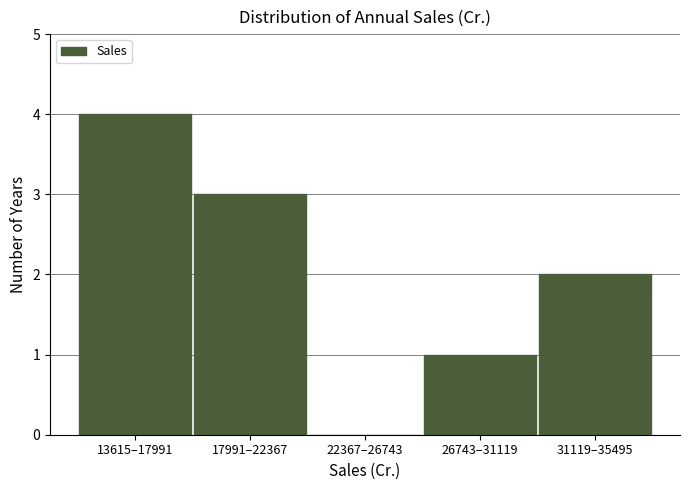

Reading left to right, list all the values displayed in this chart.

13615–17991=4	17991–22367=3	22367–26743=0	26743–31119=1	31119–35495=2